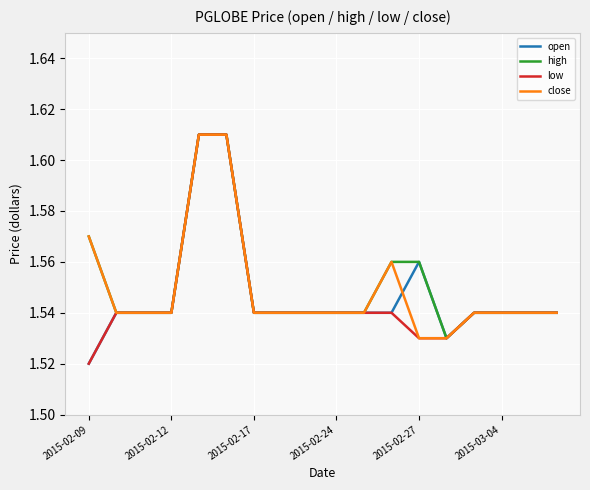

What is the value of the close point at the 12th from the left?

1.6